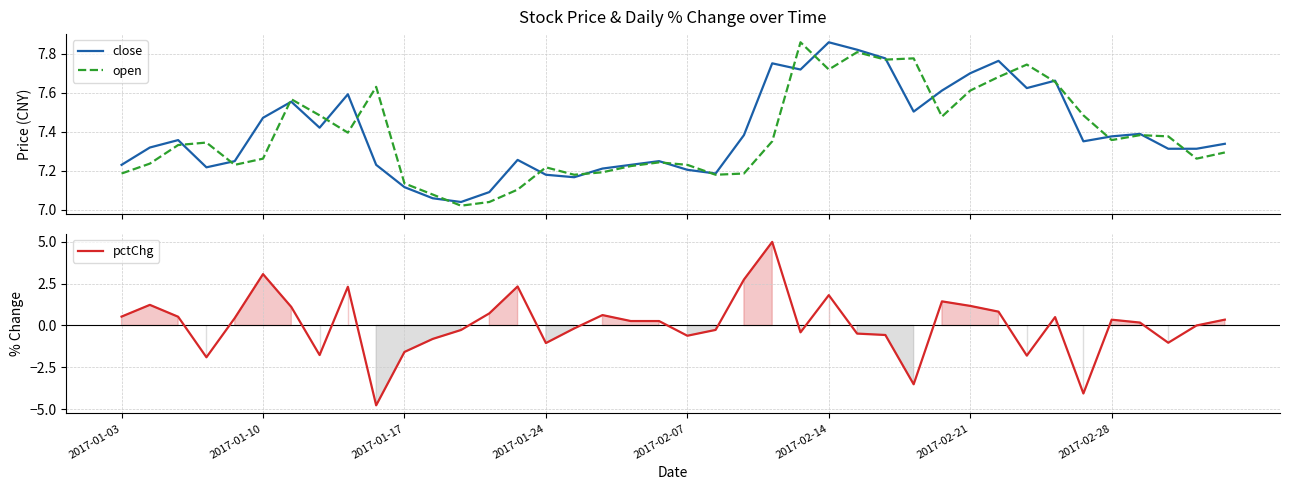

What is the highest value of the pctChg series?

5.0